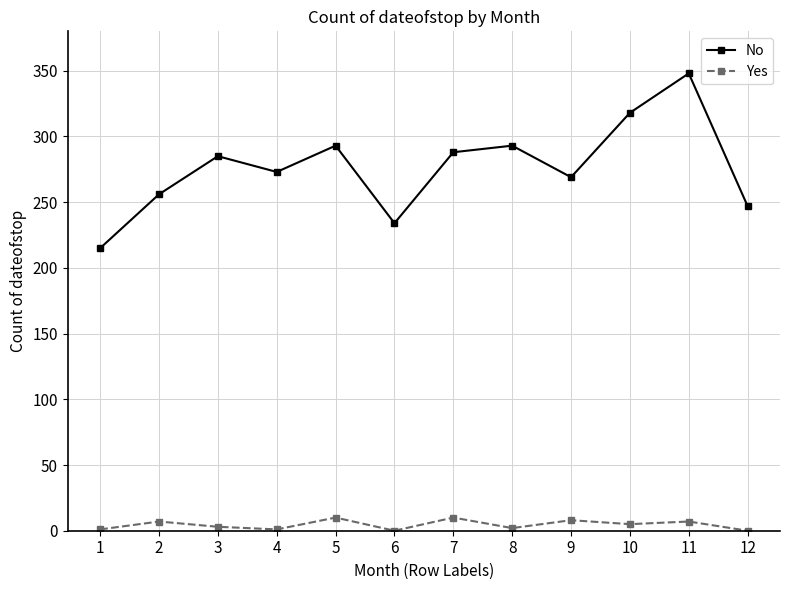

Count the number of categories in the chart.

12